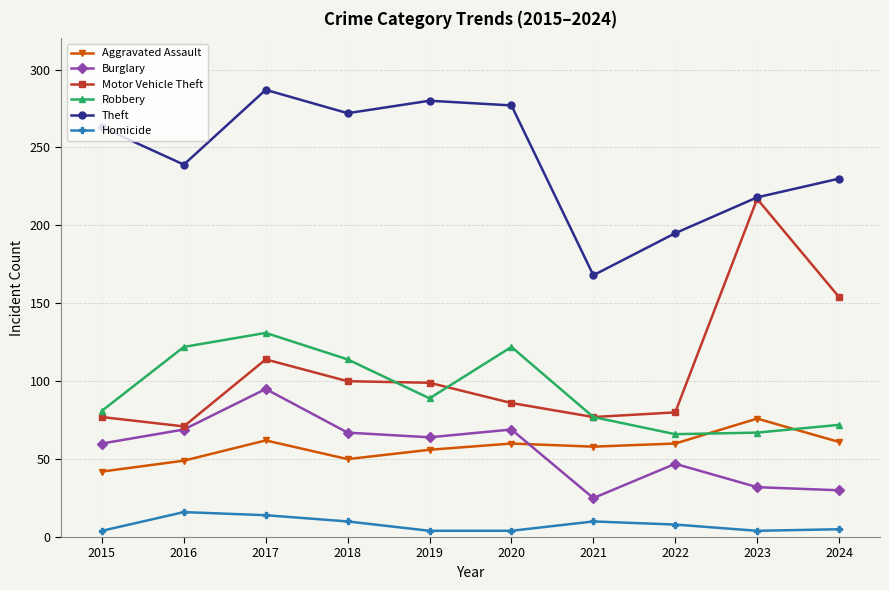

At which label does Robbery first exceed 89?

2016